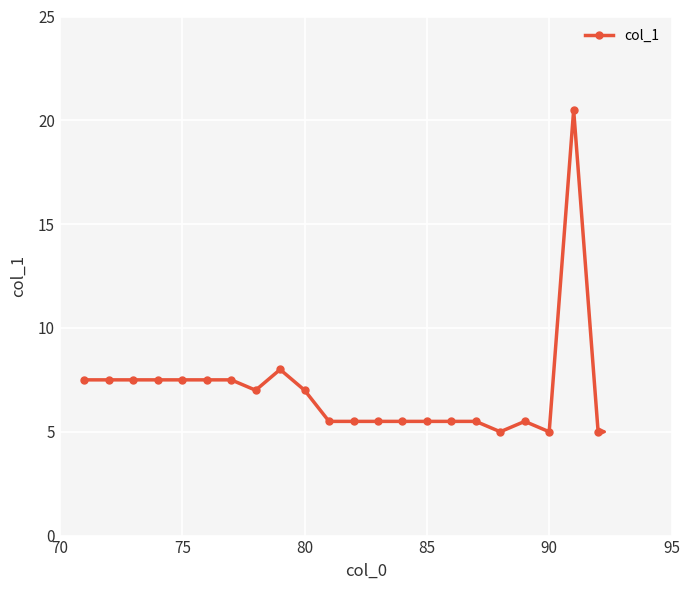

True or false: there are more than 0 points higher than both neighbors.

True